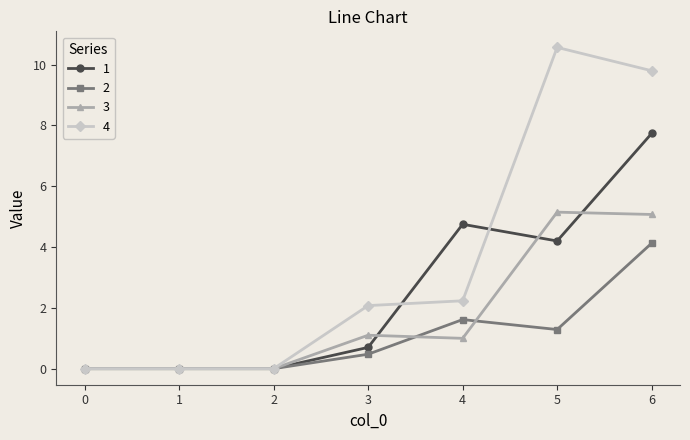

Which series has the largest range (max minus min)?

4